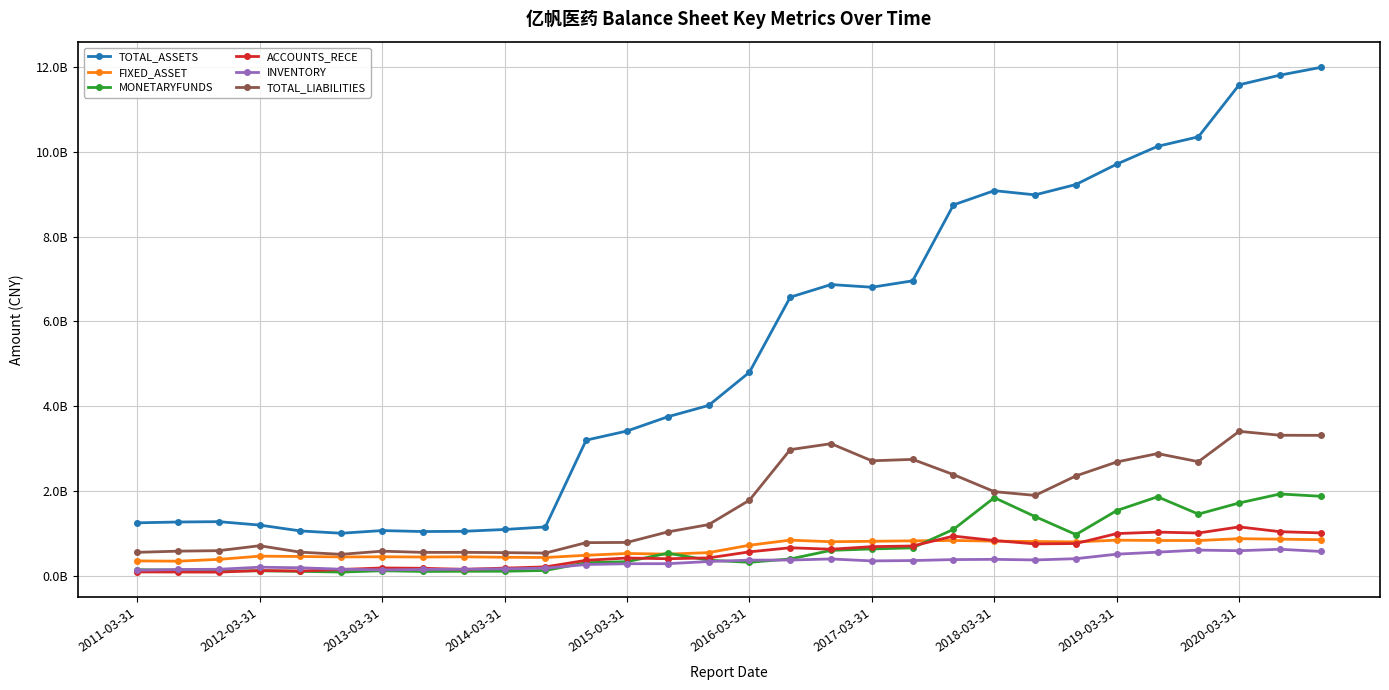

Where is INVENTORY nearest to the value 380681399?

20